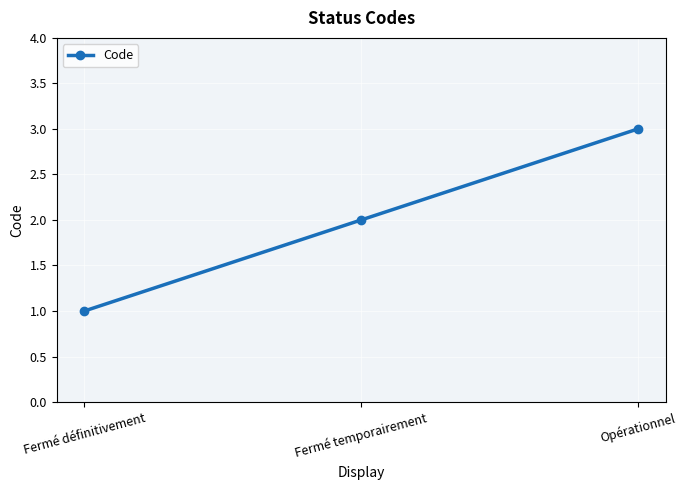

What is the approximate value at Fermé définitivement?

1